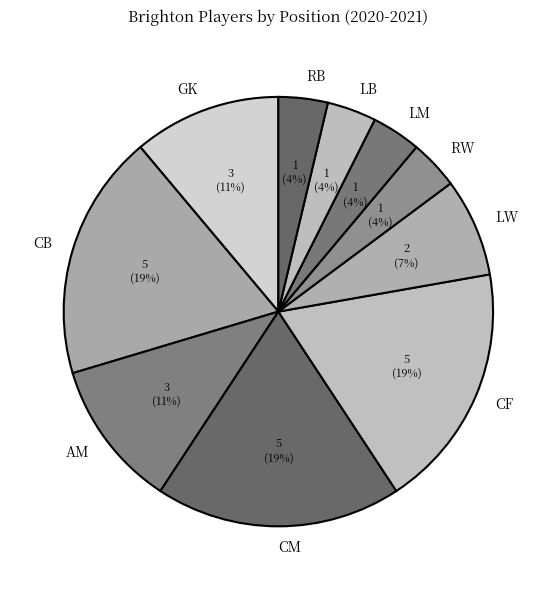

Count the number of slices in the pie.

10